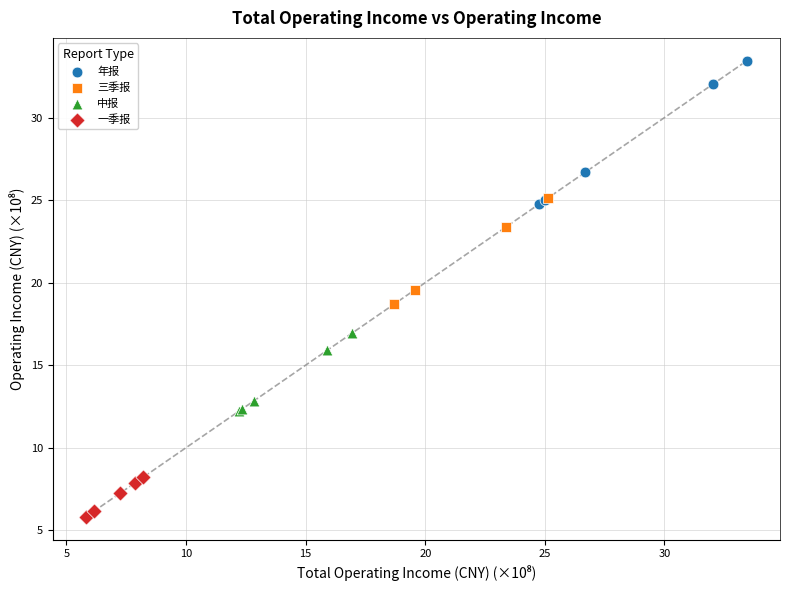

Which series reaches the maximum Y coordinate?

年报